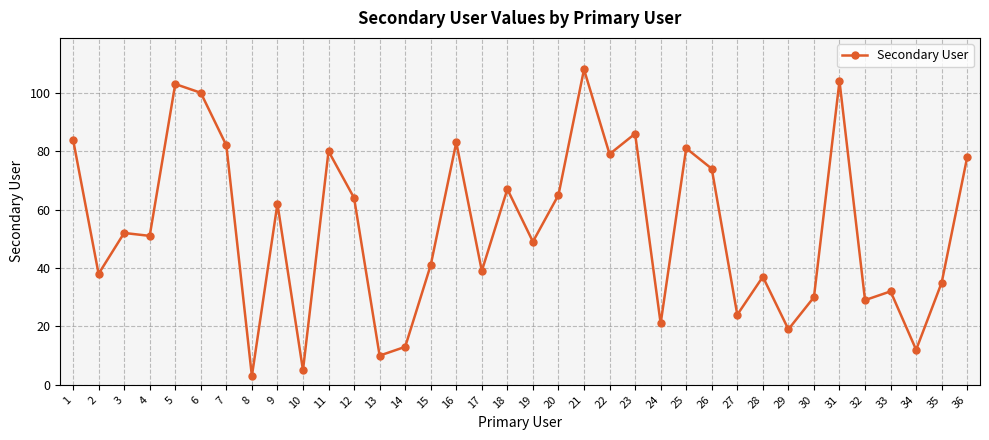

List the labels in order of value, smallest first.

8, 10, 13, 34, 14, 29, 24, 27, 32, 30, 33, 35, 28, 2, 17, 15, 19, 4, 3, 9, 12, 20, 18, 26, 36, 22, 11, 25, 7, 16, 1, 23, 6, 5, 31, 21